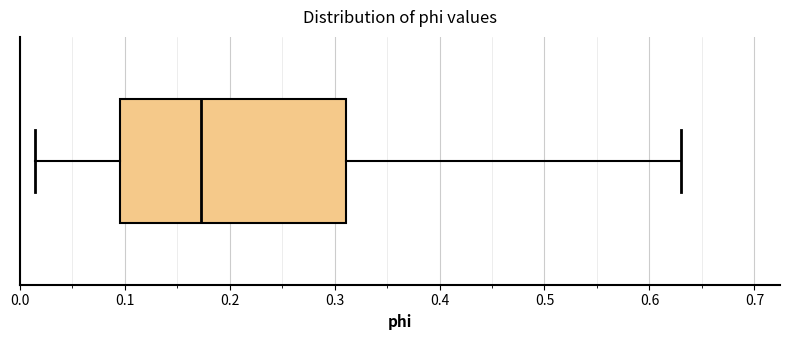

Transcribe this box plot: give where the median line is, the range the box spans, and where the two whiskers end, as read against the x-axis. The values are not printed on the chart, so give them approximately, as read against the axis.

median 0.17, box 0.10 to 0.31, whiskers 0.01 to 0.63